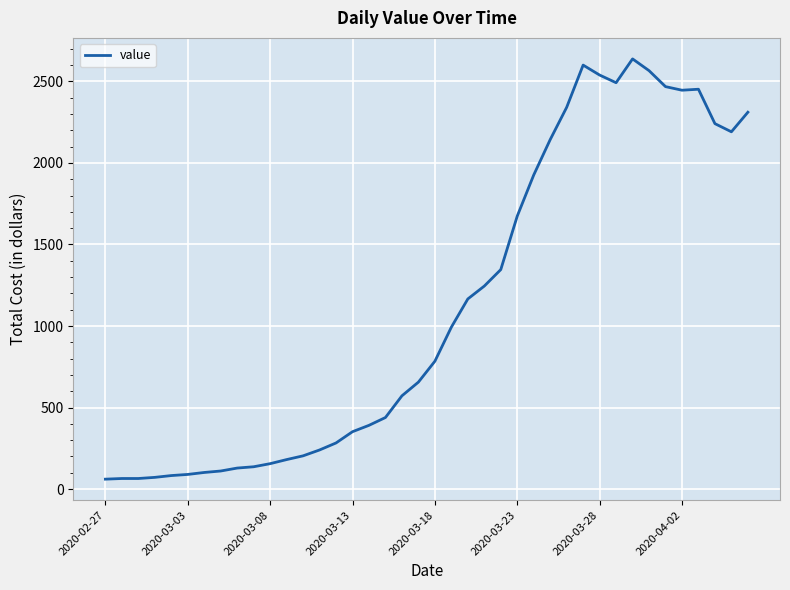

What is the maximum value shown in the chart?

2638